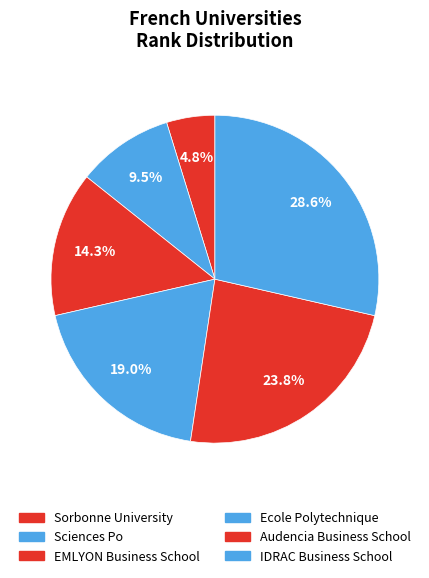

Which slice is the largest?

IDRAC Business School